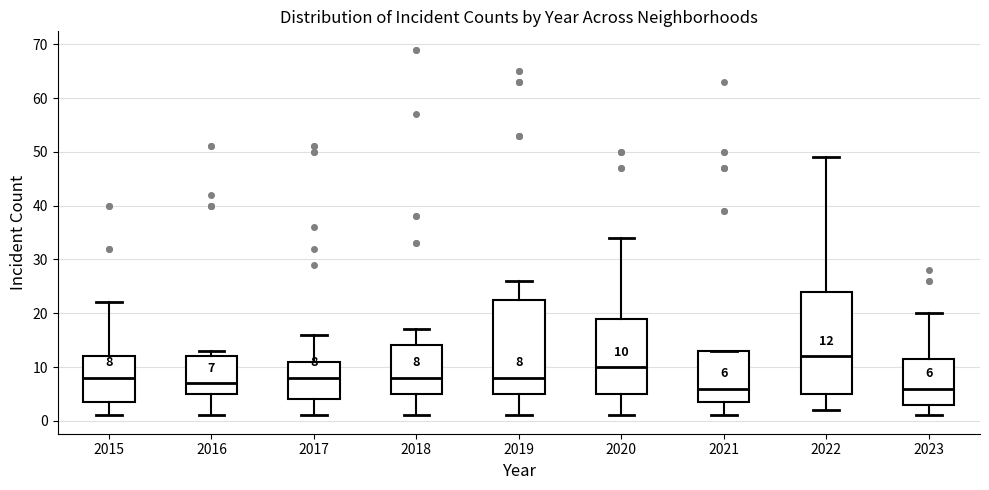

Comparing the boxes themselves (not the whiskers), which one is the tallest?

2022